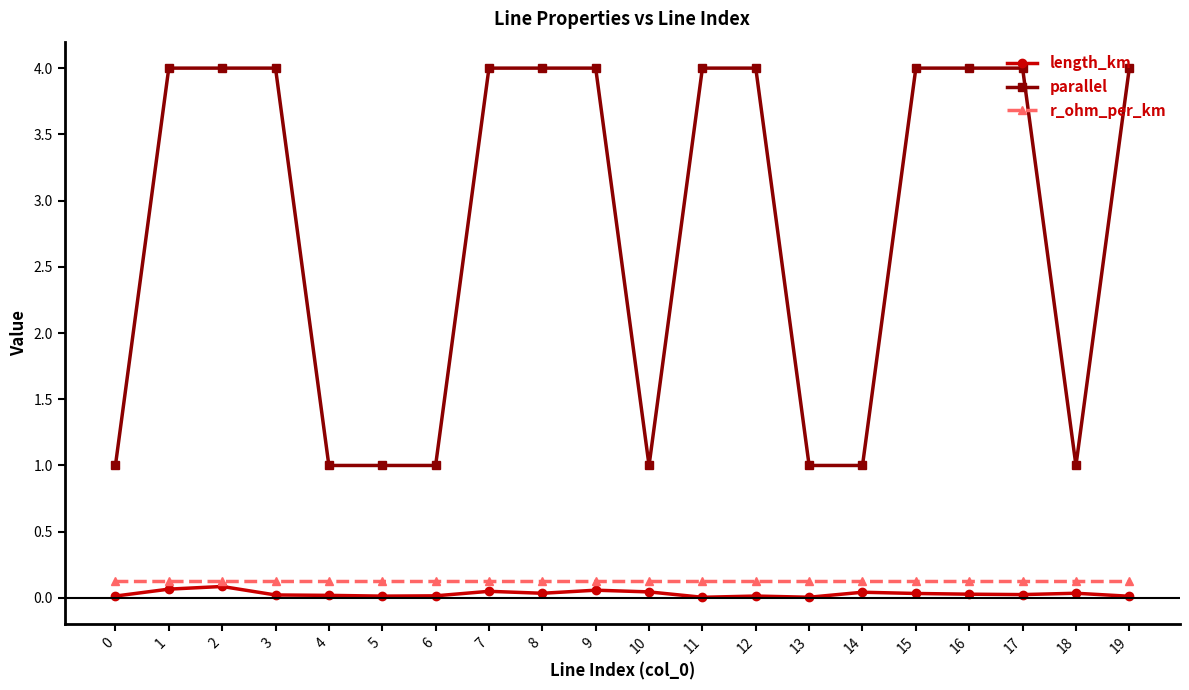

Which series has the largest range (max minus min)?

parallel